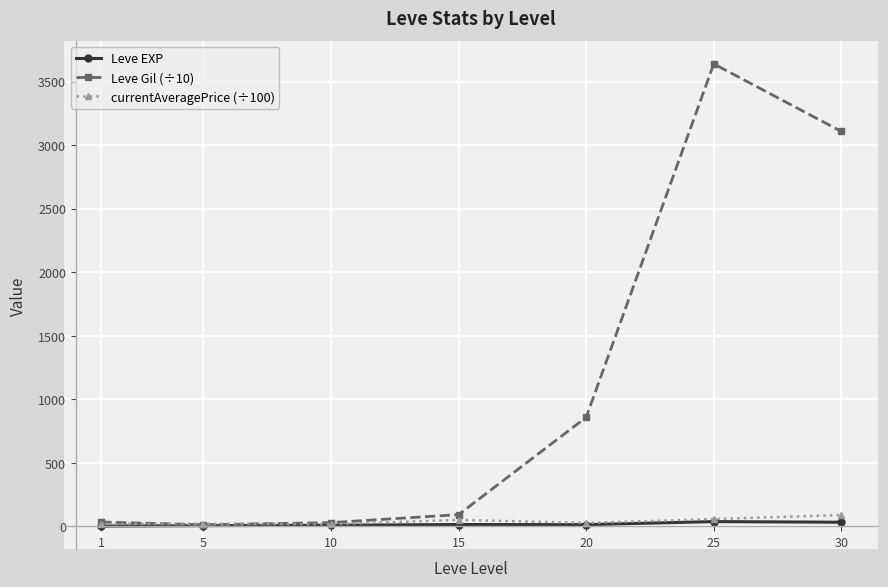

True or false: Leve EXP has more than 0 points higher than both neighbors.

True